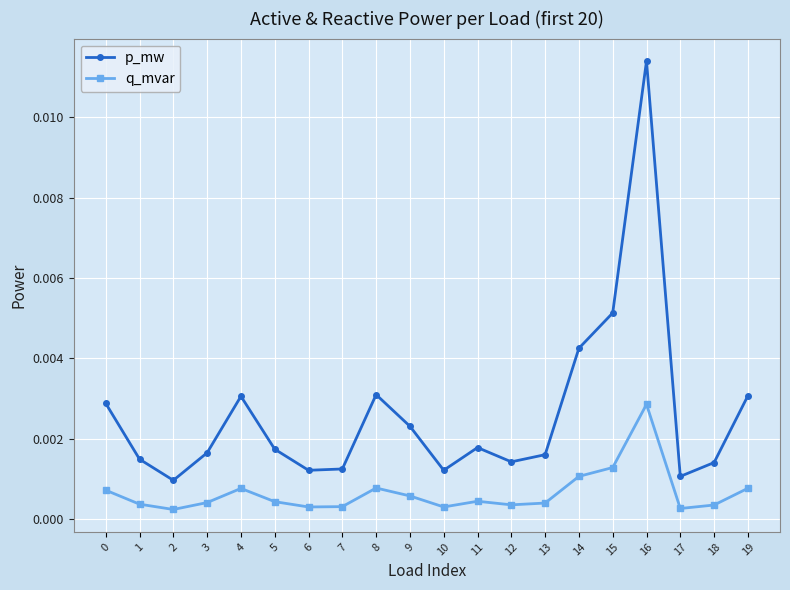

True or false: q_mvar has more than 2 interior local peaks.

True